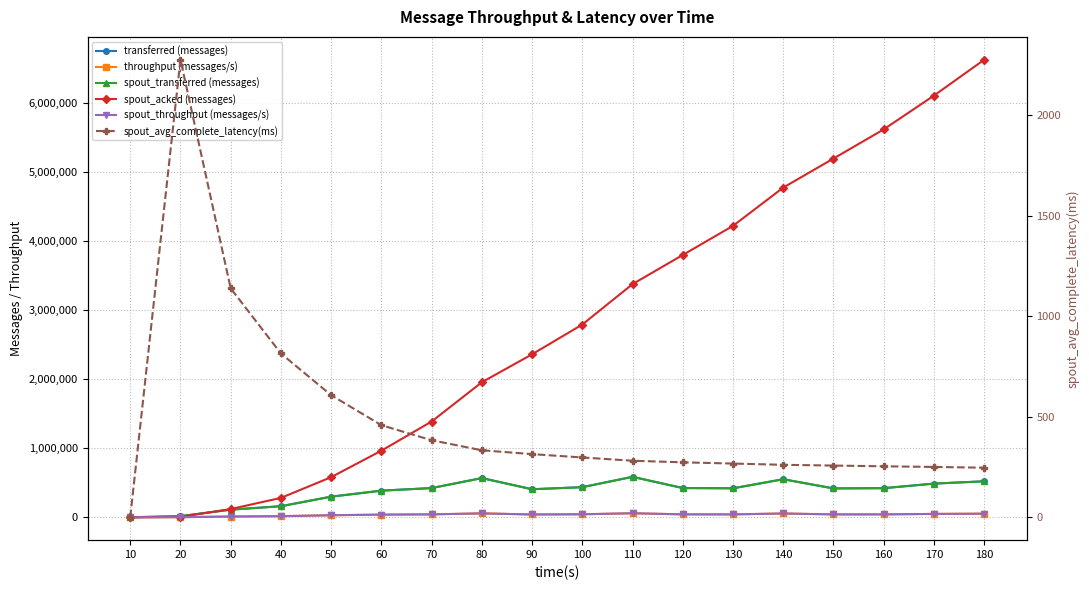

What are all the series names shown in the legend?

transferred (messages), throughput (messages/s), spout_transferred (messages), spout_acked (messages), spout_throughput (messages/s), spout_avg_complete_latency(ms)